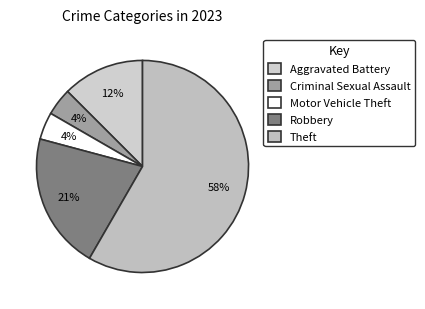

How many segments does this pie chart have?

5